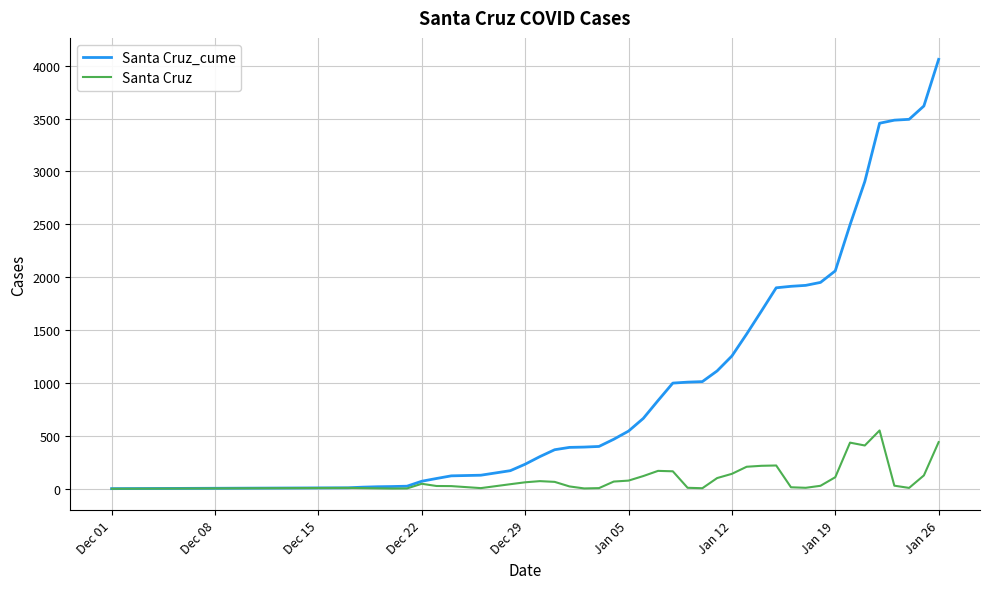

How many lines are shown in the chart?

2